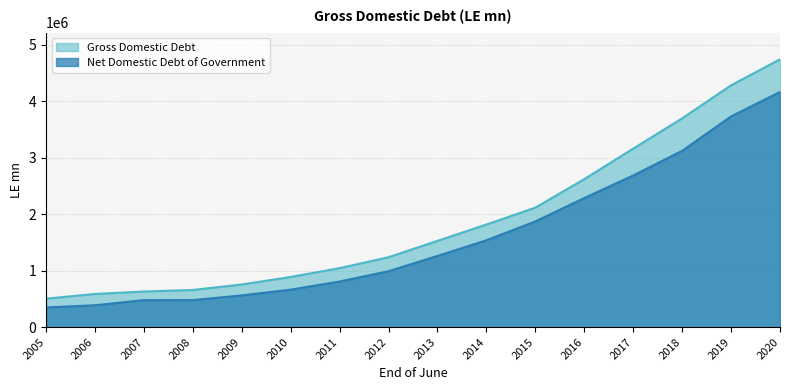

What is the difference between the highest and lowest values at 2019?

551255